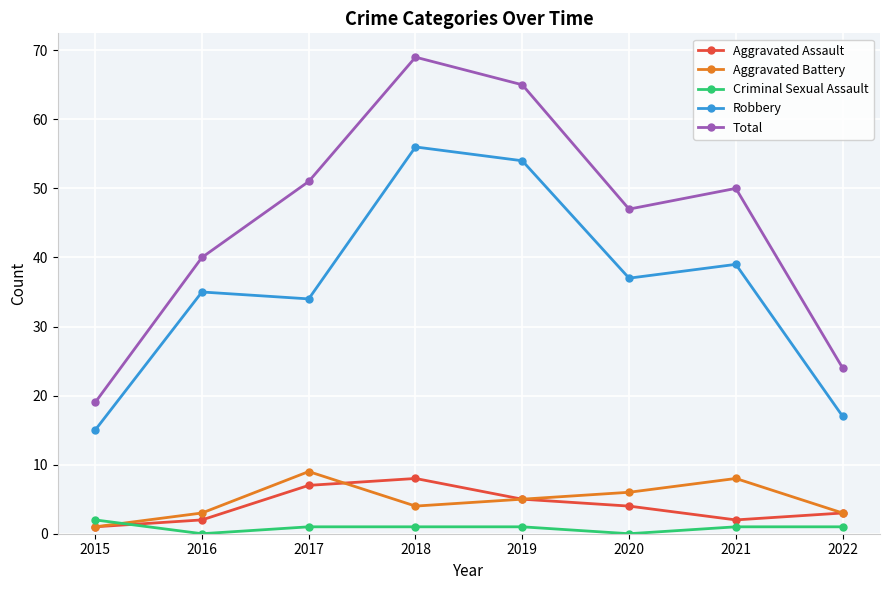

True or false: Criminal Sexual Assault has a value of 0 at 2016.

True